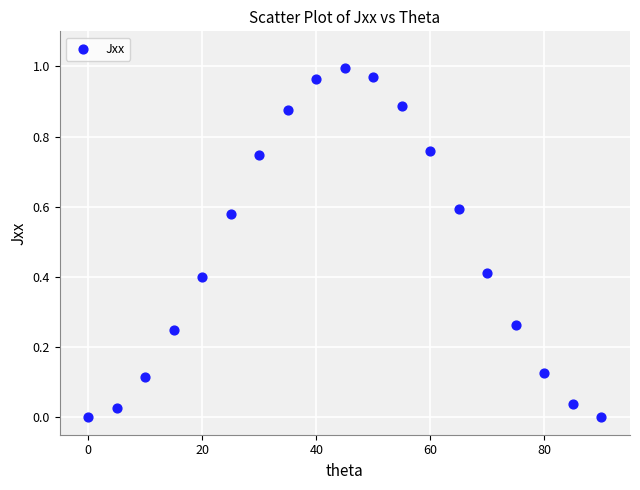

What is the range of X values (max minus min)?

90.0